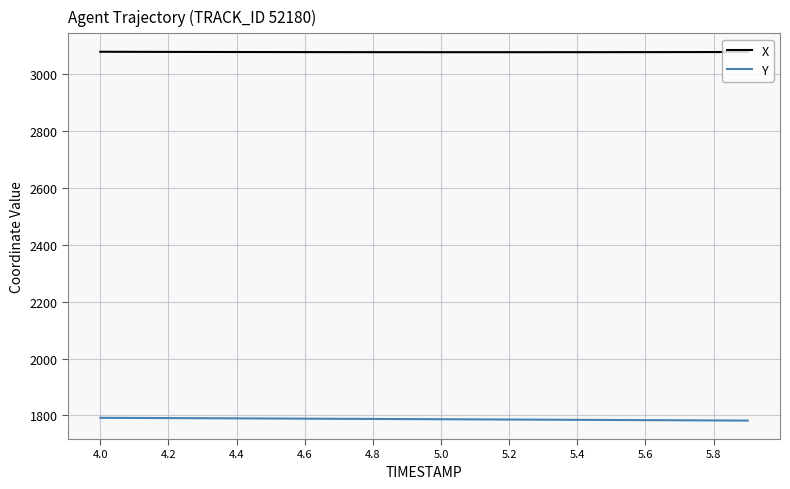

List the series in order of their overall mean, highest first.

X, Y